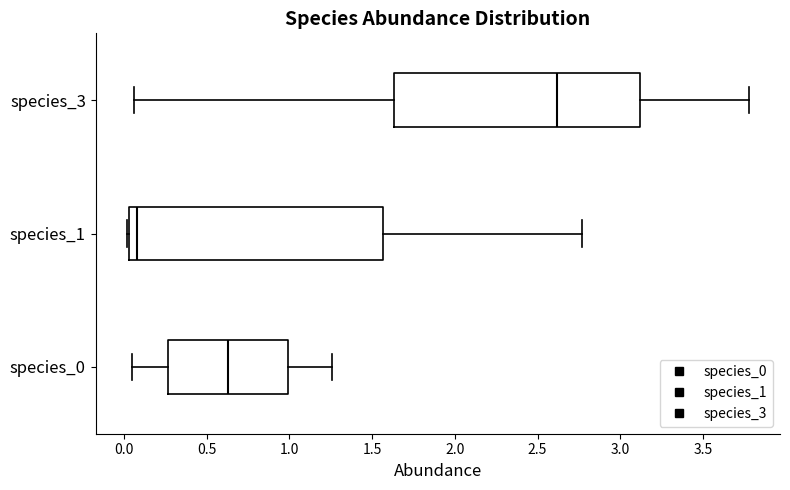

Which box is the widest, from its left edge to its right edge?

species_1